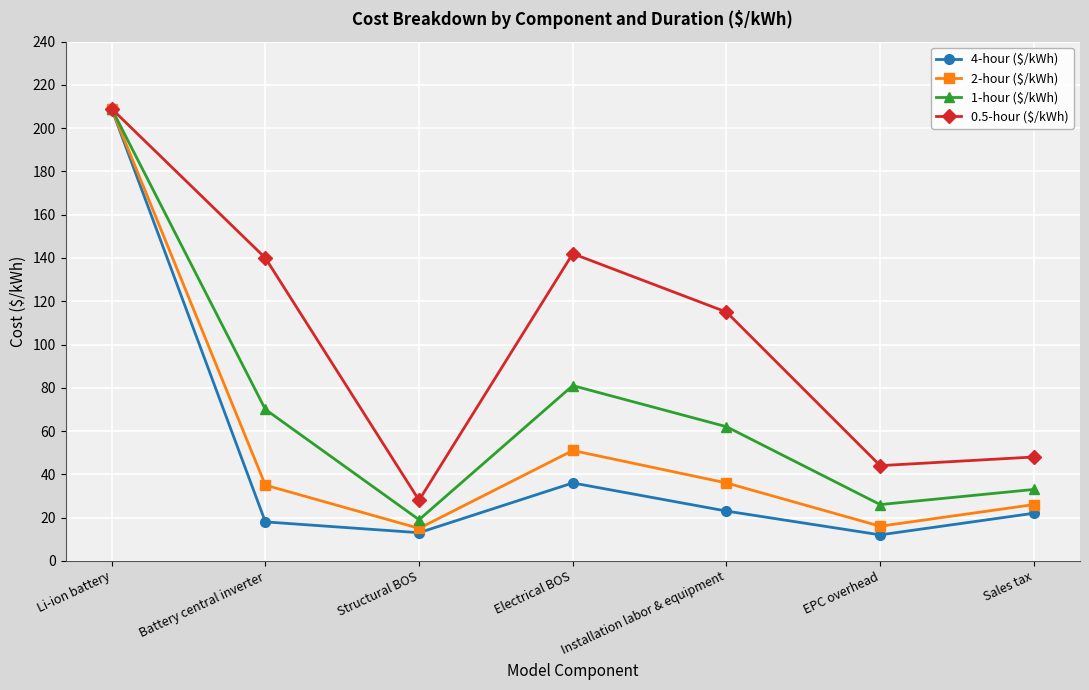

Where is the first local maximum for 4-hour ($/kWh)?

Electrical BOS